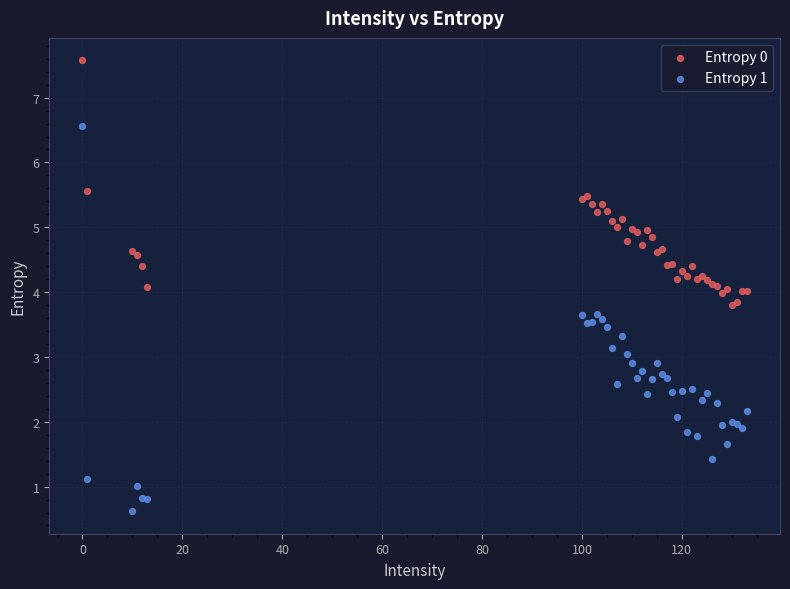

Which series contains the highest Y value?

Entropy 0